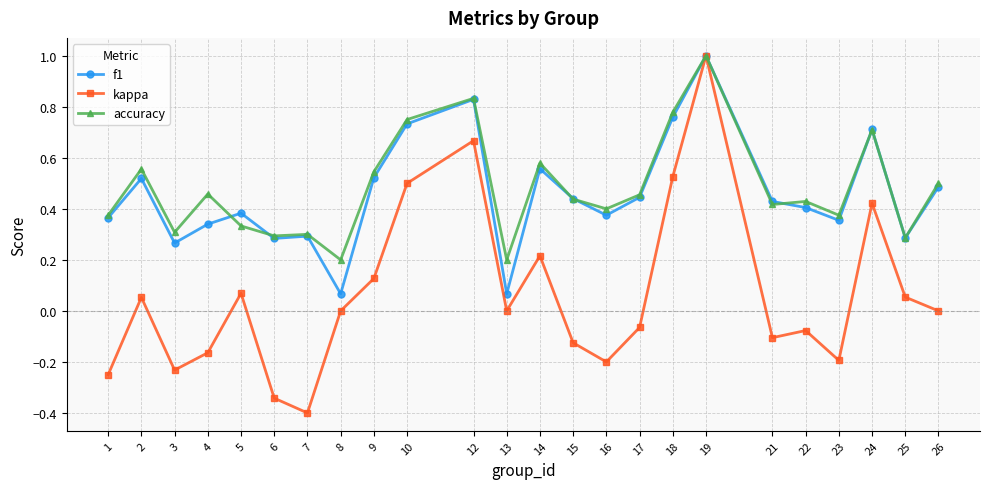

Count the number of categories in the chart.

24